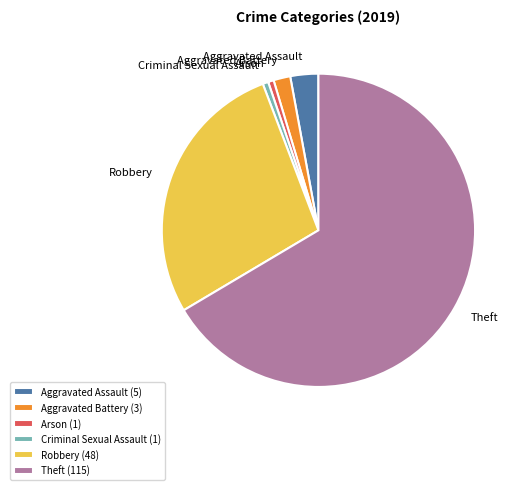

How many segments does this pie chart have?

6